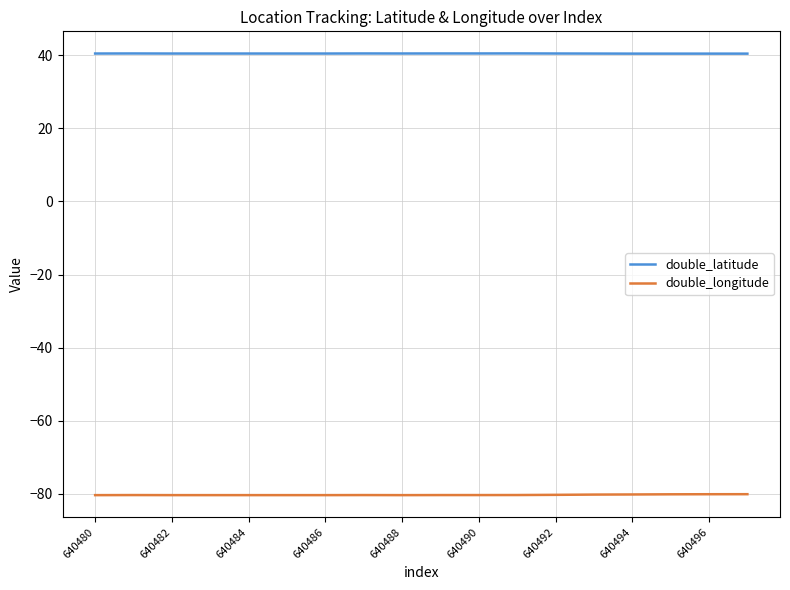

What is the maximum value shown in the chart?

40.5